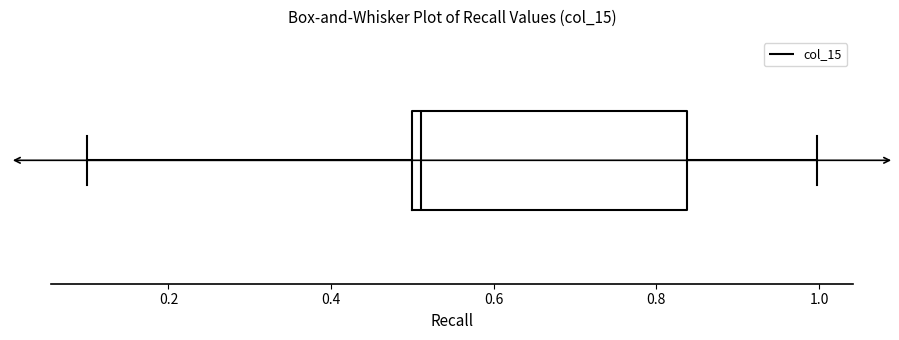

Transcribe this box plot: give where the median line is, the range the box spans, and where the two whiskers end, as read against the x-axis. The values are not printed on the chart, so give them approximately, as read against the axis.

median 0.52, box 0.50 to 0.84, whiskers 0.10 to 1.00